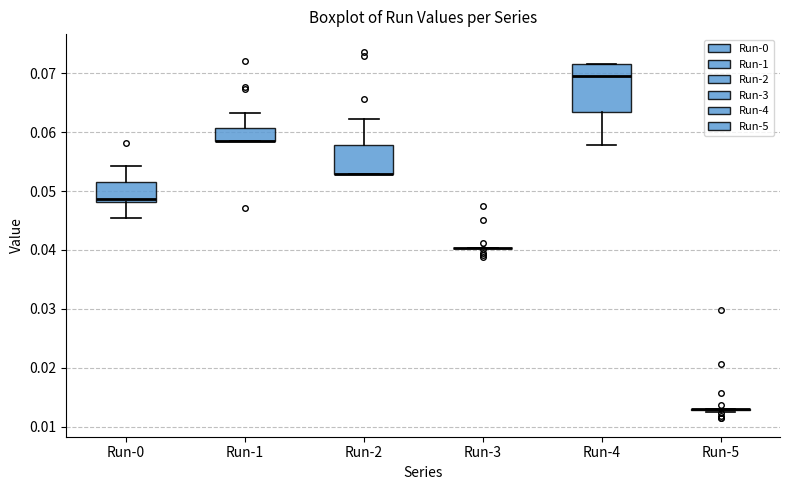

Where is the lower edge of the box for Run-2 on the y-axis? The values are not printed on the chart, so give them approximately, as read against the axis.

0.053